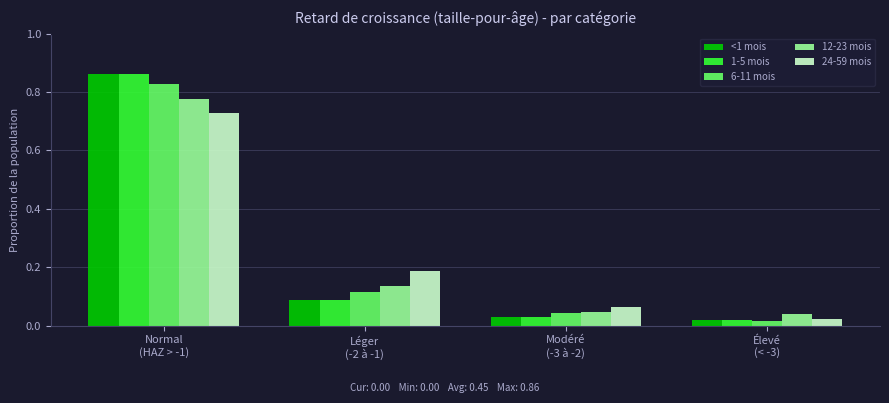

What is the label of the 4th bar from the left?

Élevé
(< -3)